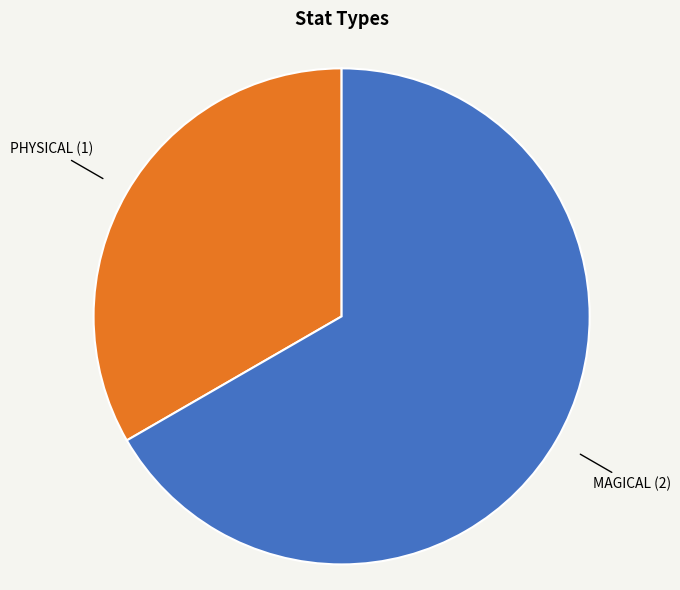

Is there a majority slice in this chart?

Yes